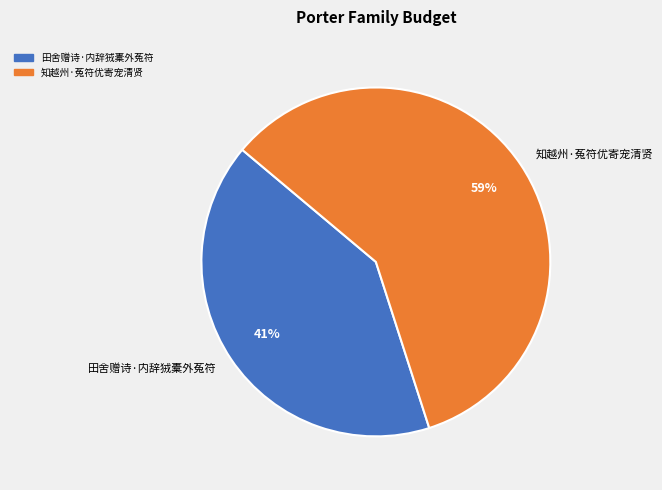

What percentage is the 知越州·菟符优寄宠清贤 slice, to the nearest percent?

59%